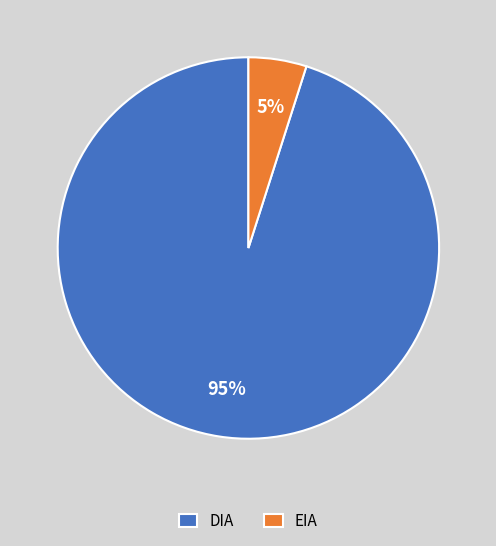

Which has a higher value, EIA or DIA?

DIA